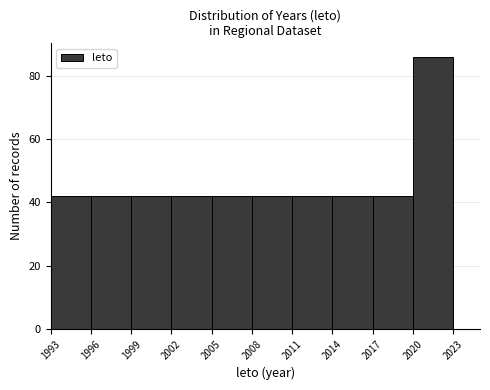

Reading left to right, list every bar in this chart as the range it spans on the x-axis followed by its height. The values are not printed on the chart, so give them approximately, as read against the axis.

1993 to 1996: 42
1996 to 1999: 42
1999 to 2002: 42
2002 to 2005: 42
2005 to 2008: 42
2008 to 2011: 42
2011 to 2014: 42
2014 to 2017: 42
2017 to 2020: 42
2020 to 2023: 86